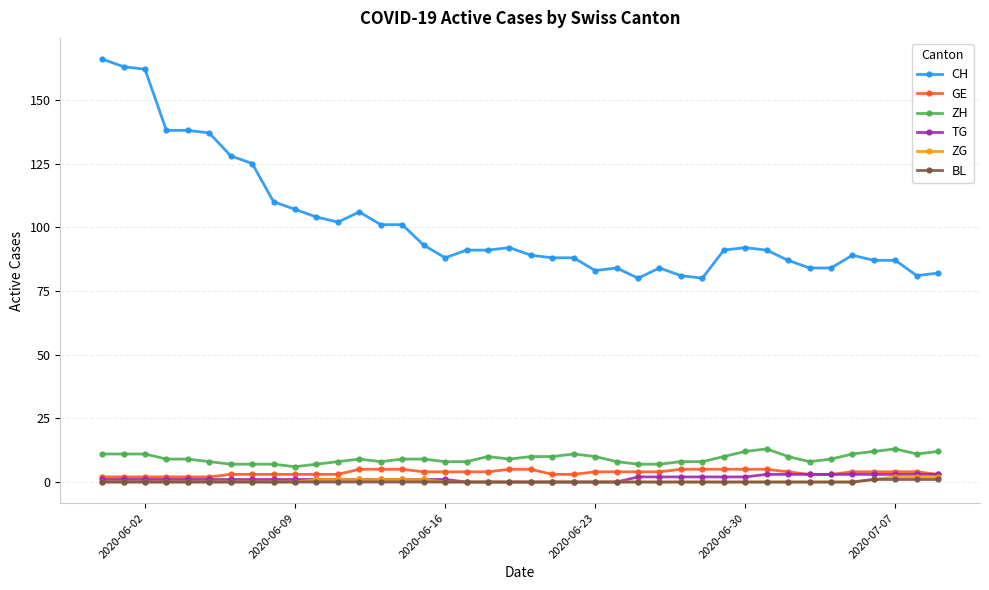

Which series has the largest range (max minus min)?

CH